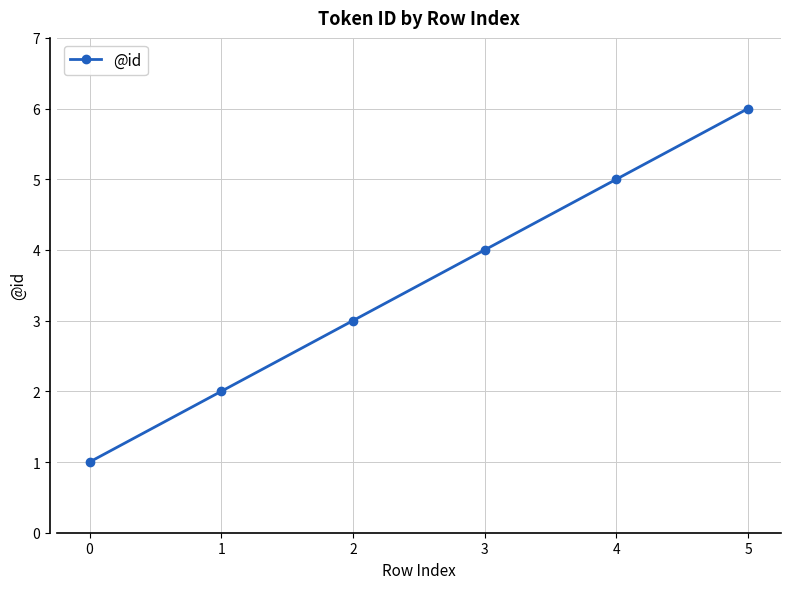

How many categories are shown in the chart?

6